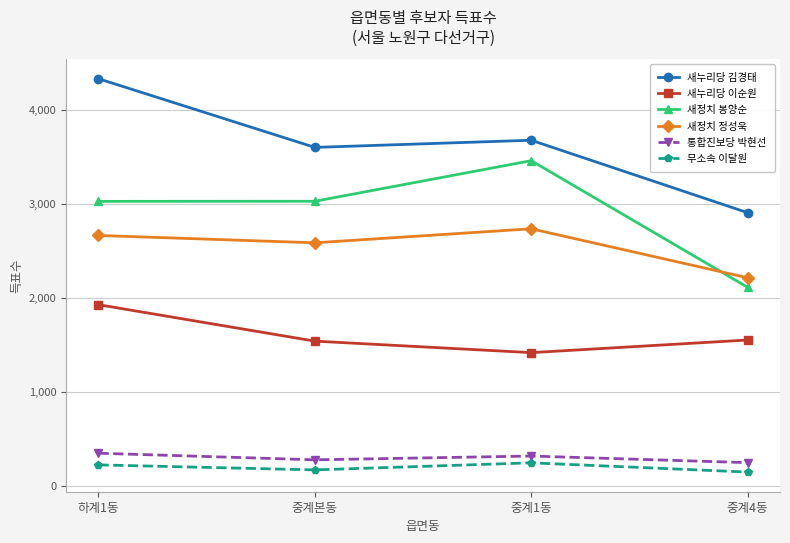

True or false: 새누리당 이순원 and 통합진보당 박현선 cross at least once.

False